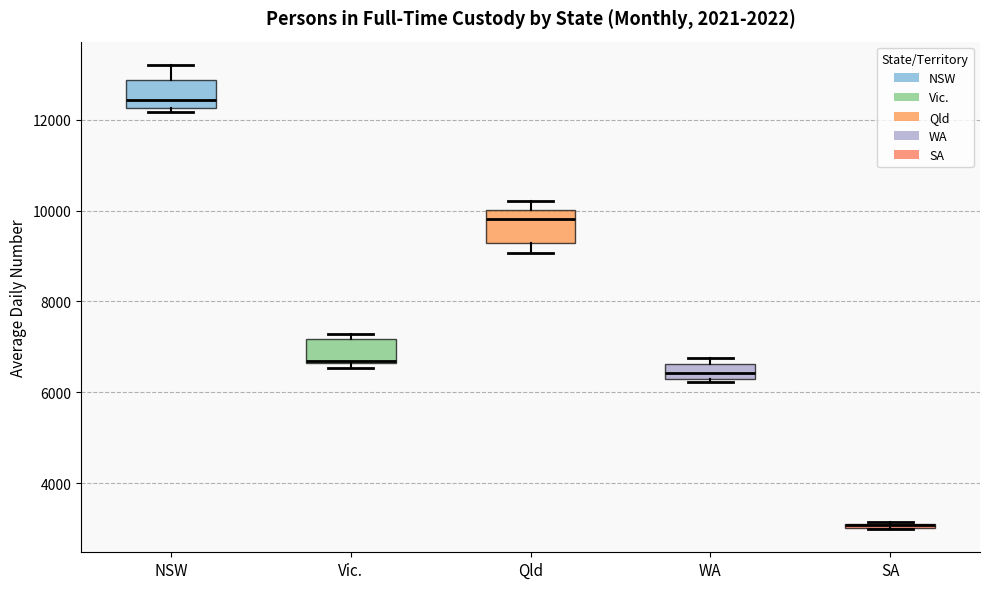

Where is the lower edge of the box for Vic. on the y-axis? The values are not printed on the chart, so give them approximately, as read against the axis.

6600